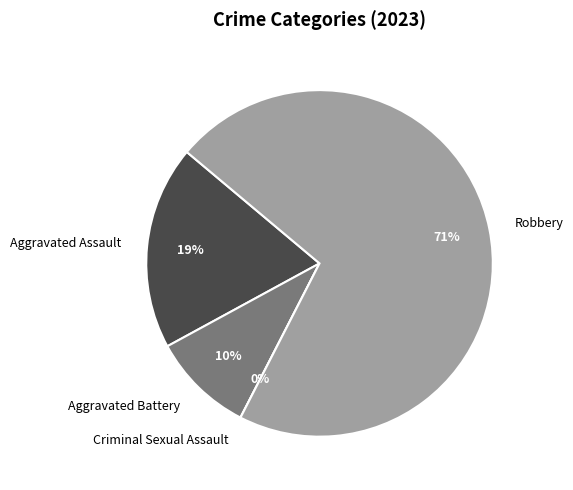

Between Robbery and Aggravated Battery, which is larger?

Robbery